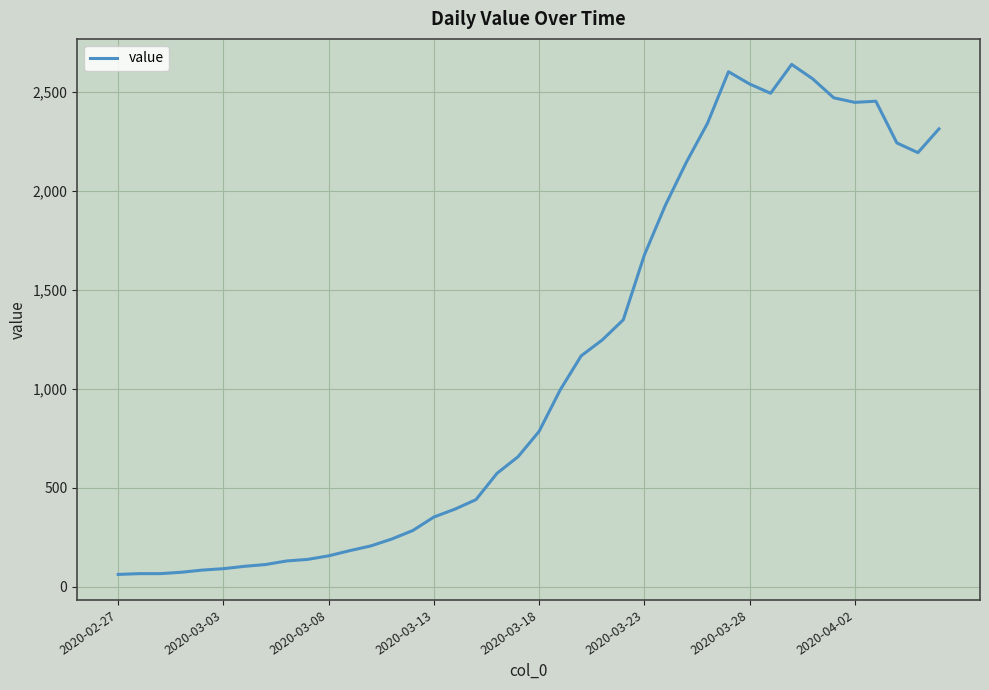

What is the greatest value displayed?

2639